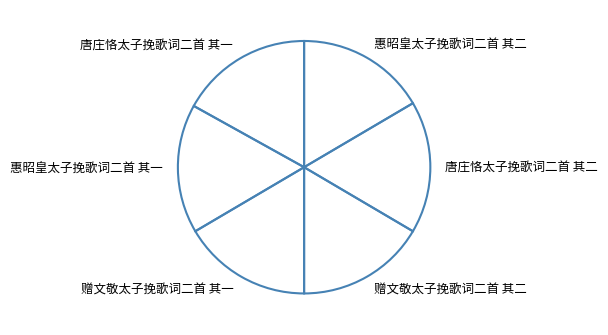

True or false: 唐庄恪太子挽歌词二首 其一 accounts for 11% of the total.

False